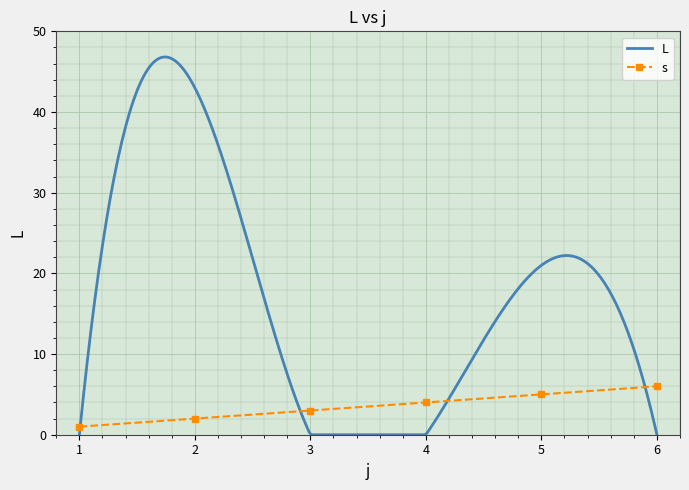

Approximately how many times larger is the value at 2 compared to 4?

0.5